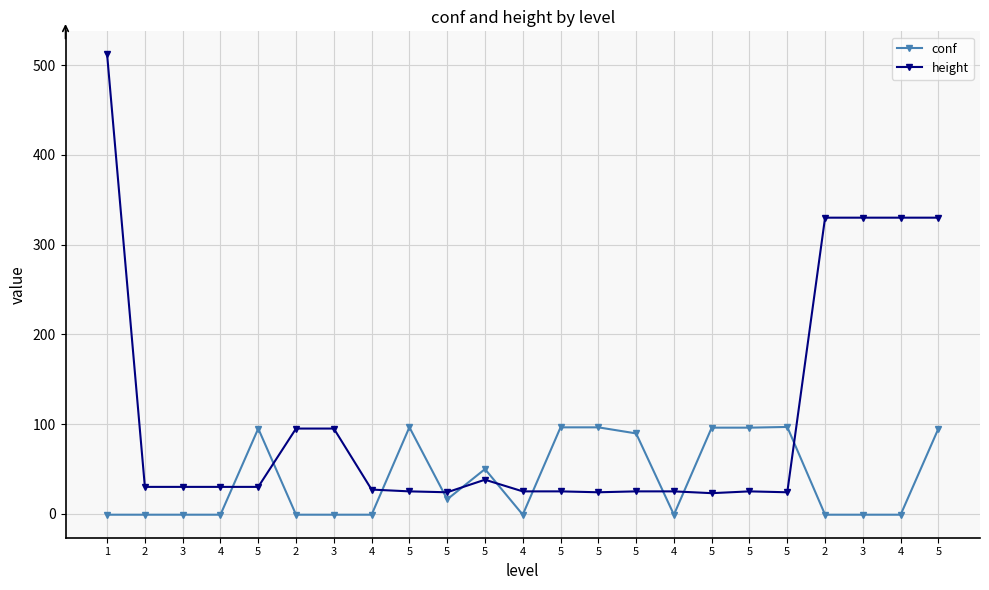

True or false: conf and height cross at least once.

True